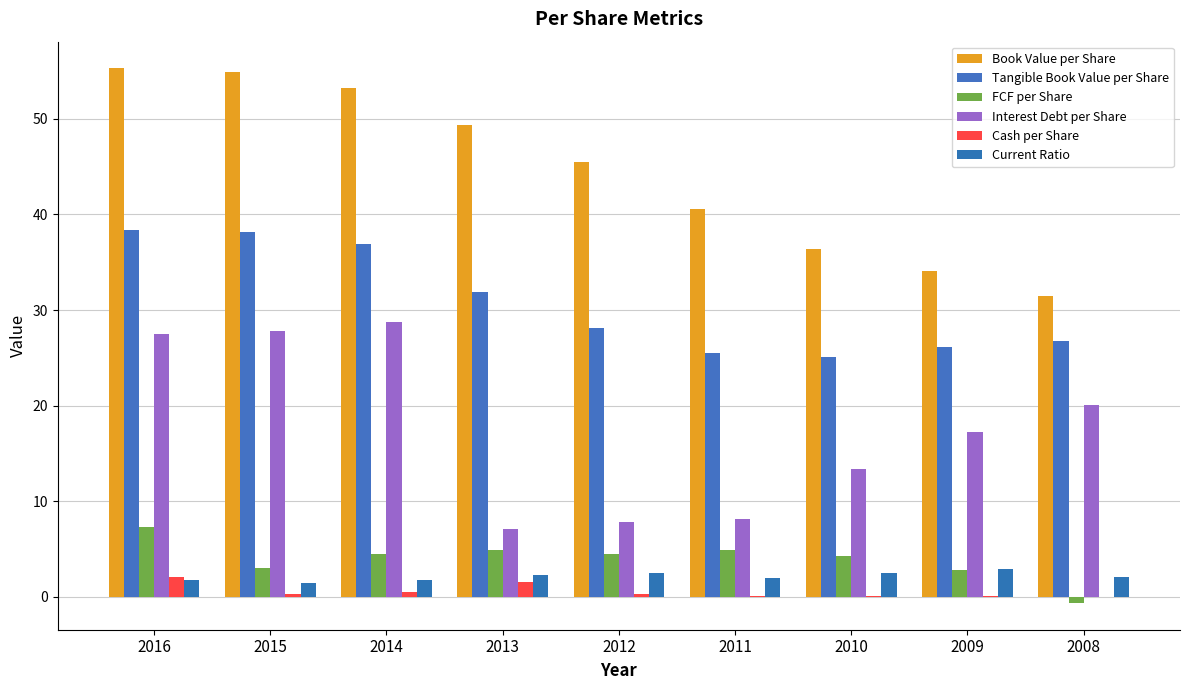

How many values in the Book Value per Share series exceed 45?

5